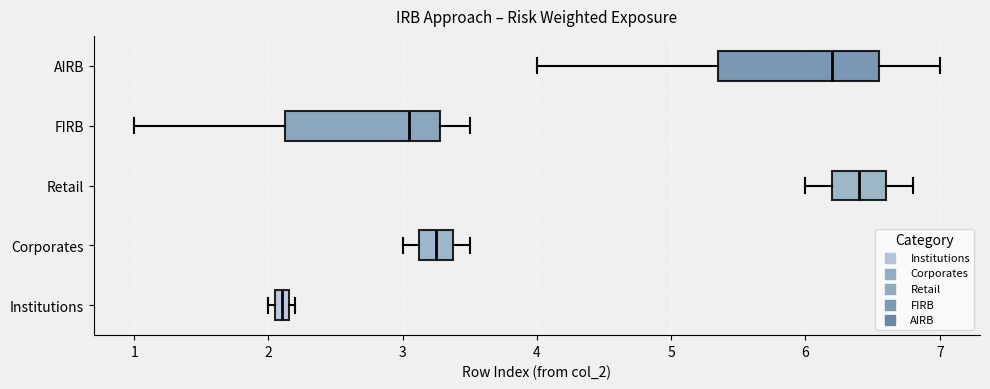

Where does the left whisker of the box for AIRB end on the x-axis? The values are not printed on the chart, so give them approximately, as read against the axis.

4.0